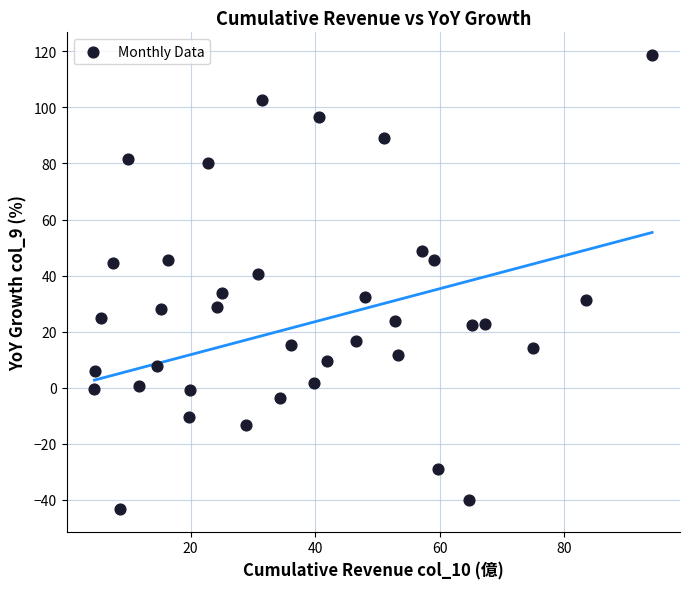

What is the range of X values (max minus min)?

89.5